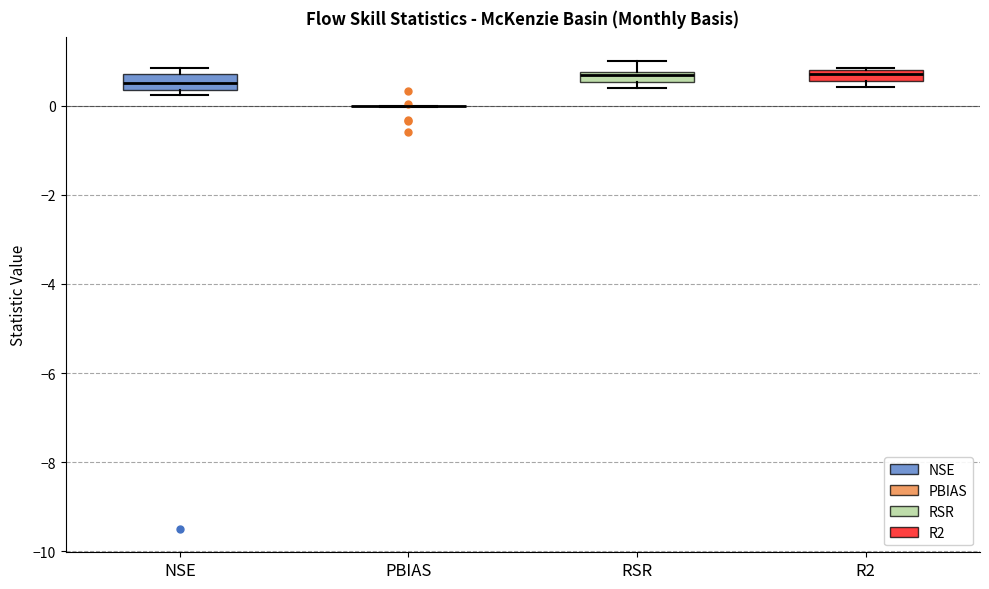

Where does the median line of the box for NSE sit on the y-axis? The values are not printed on the chart, so give them approximately, as read against the axis.

0.6